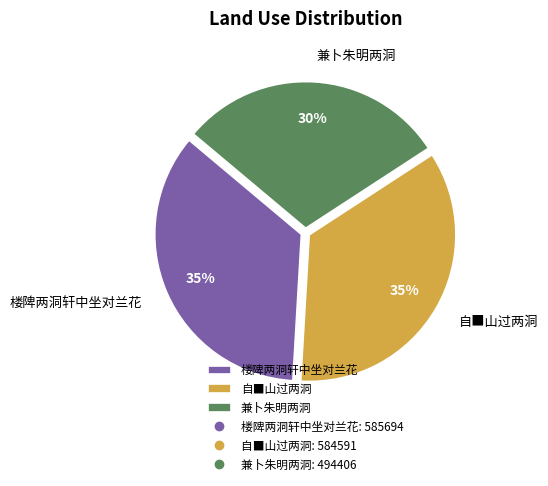

How many segments does this pie chart have?

3